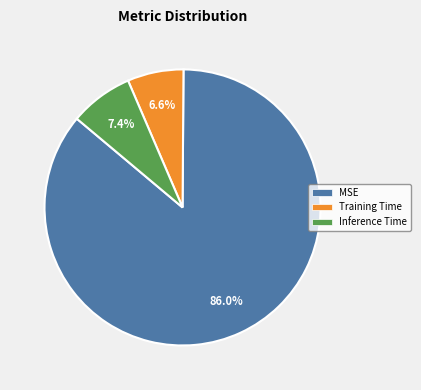

Which slice represents more than half of the pie?

MSE